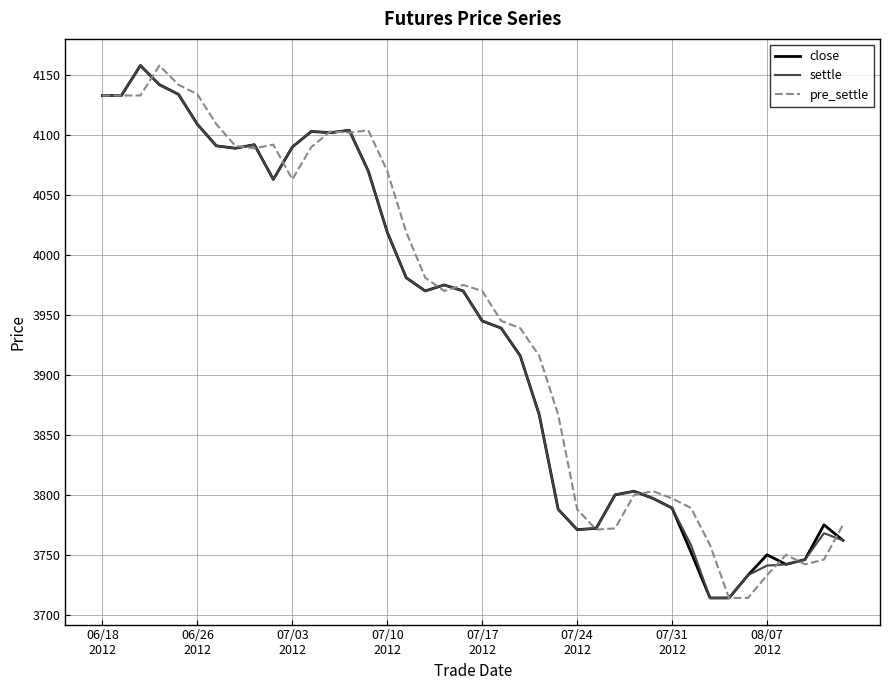

What is the maximum value shown in the chart?

4158